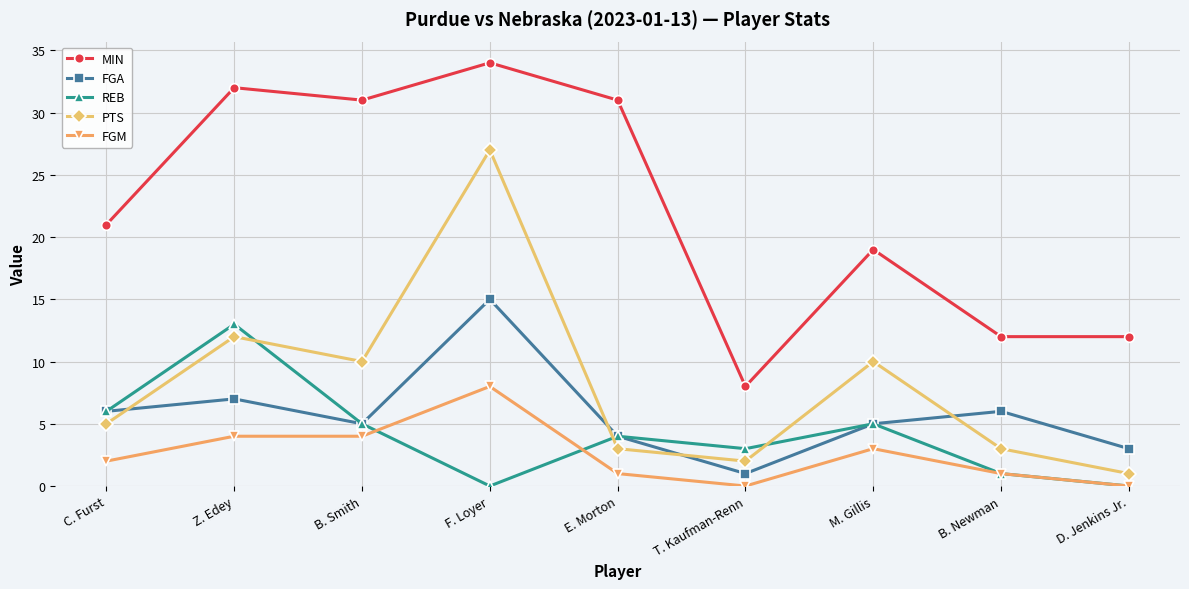

True or false: FGM has a value of 5 at F. Loyer.

False